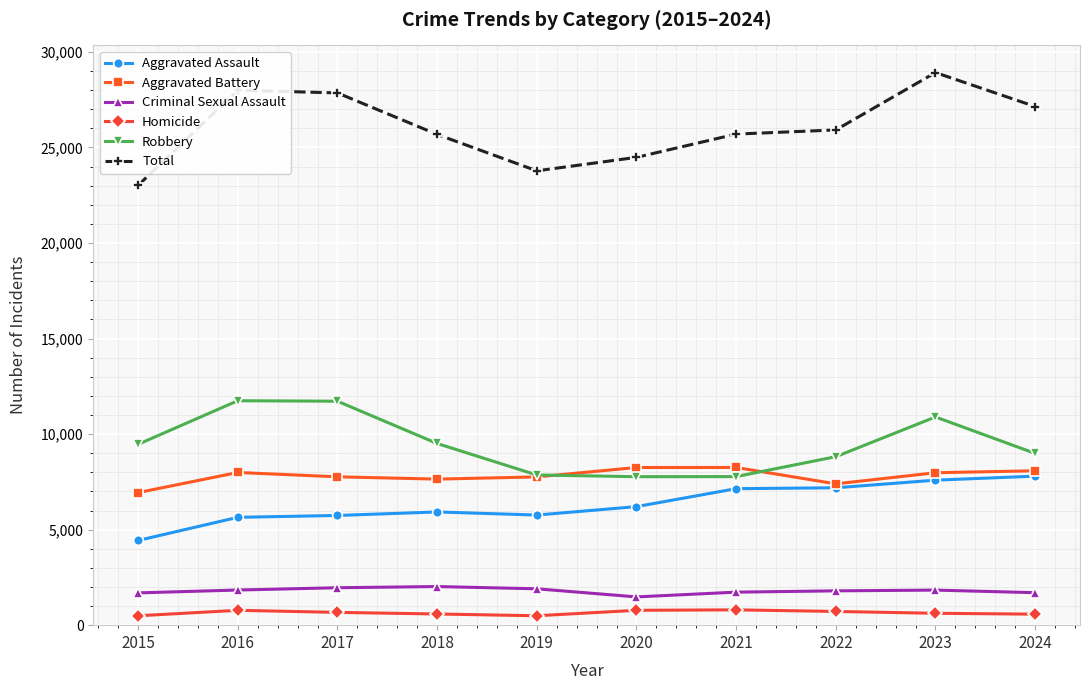

What is the difference between the maximum and second lowest values in the Homicide series?

310